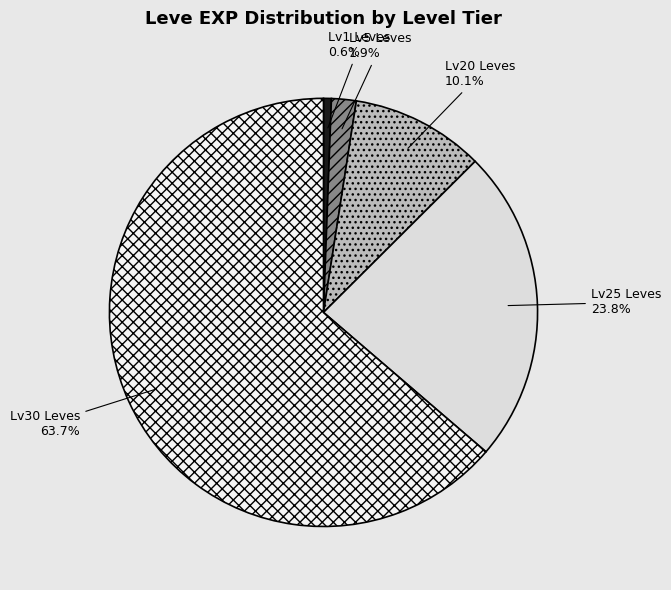

Does Lv1 Leves account for over 50% of the chart?

No